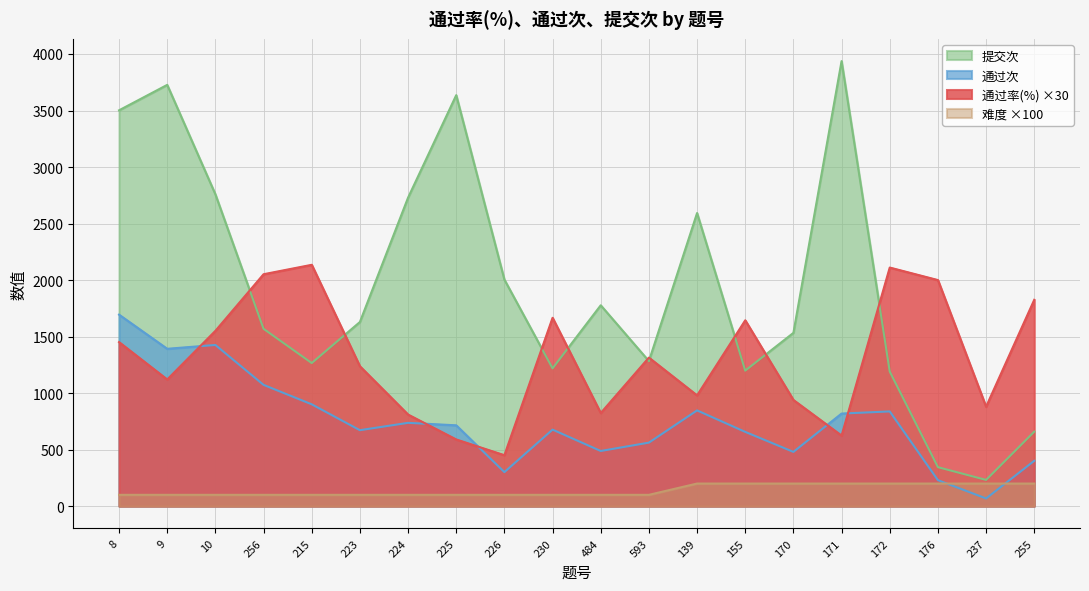

At which category is the sum across all series the highest?

8